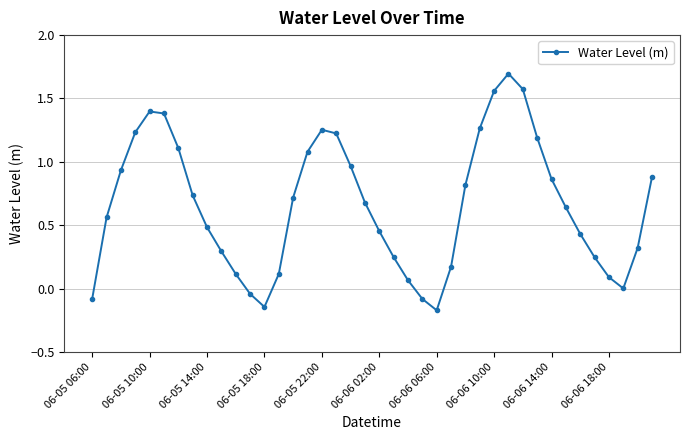

What is the sum of all values?

26.3